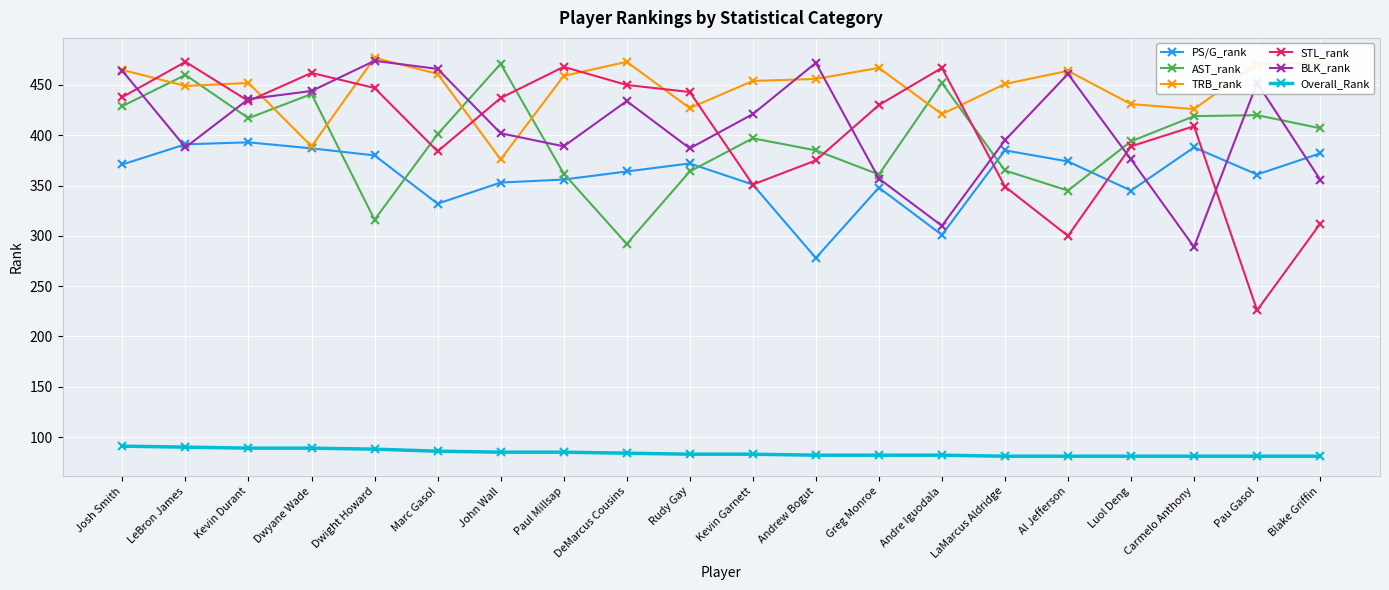

What is the difference between the second highest and second lowest values in the BLK_rank series?

162